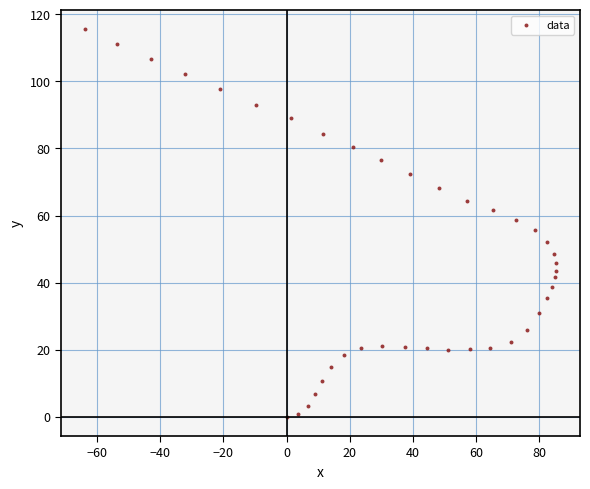

What is the range of X values (max minus min)?

149.5